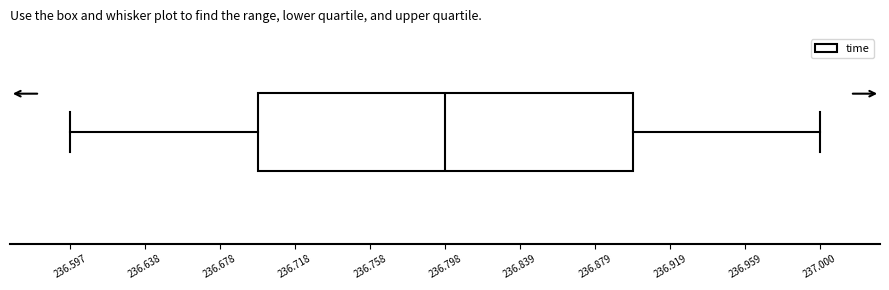

Transcribe this box plot: give where the median line is, the range the box spans, and where the two whiskers end, as read against the x-axis. The values are not printed on the chart, so give them approximately, as read against the axis.

median 236.800, box 236.700 to 236.900, whiskers 236.595 to 237.000